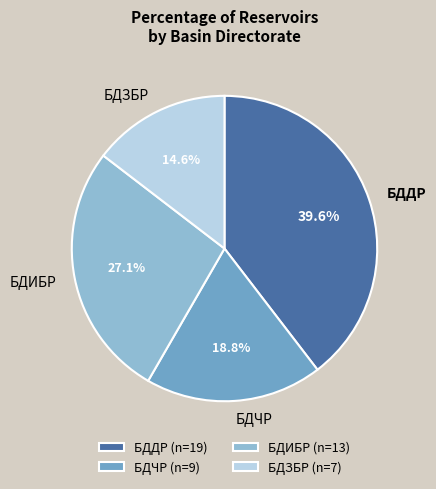

Is БДЧР the majority of the pie?

No